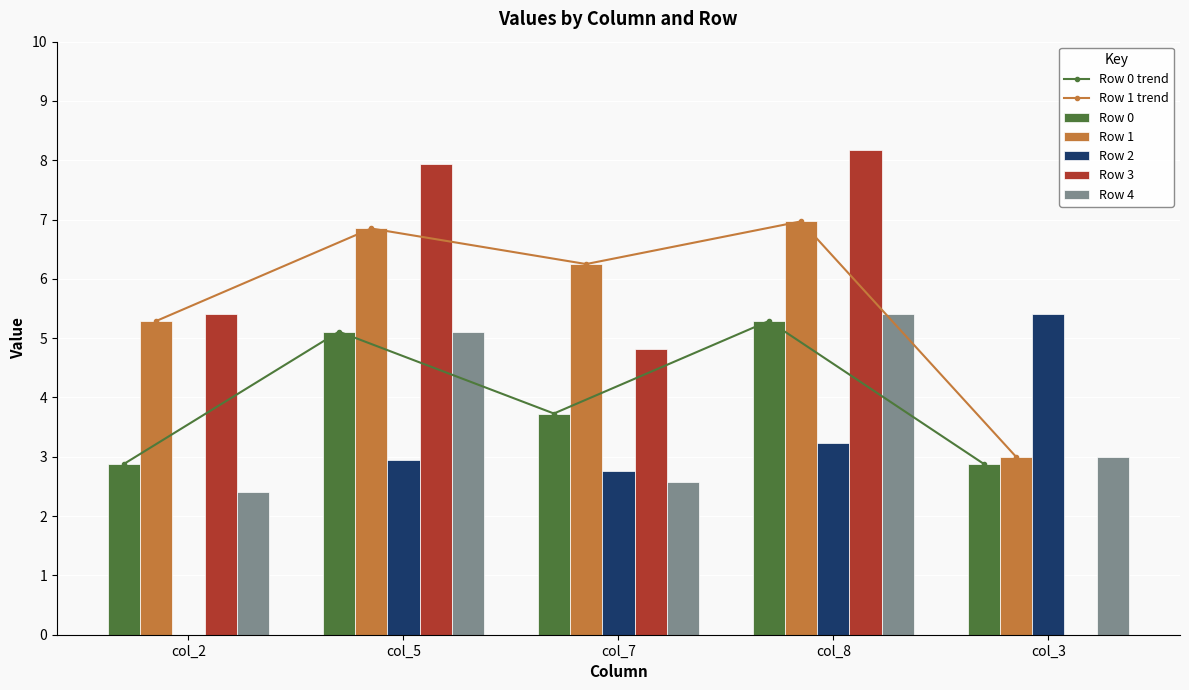

How many series are shown in this chart?

5